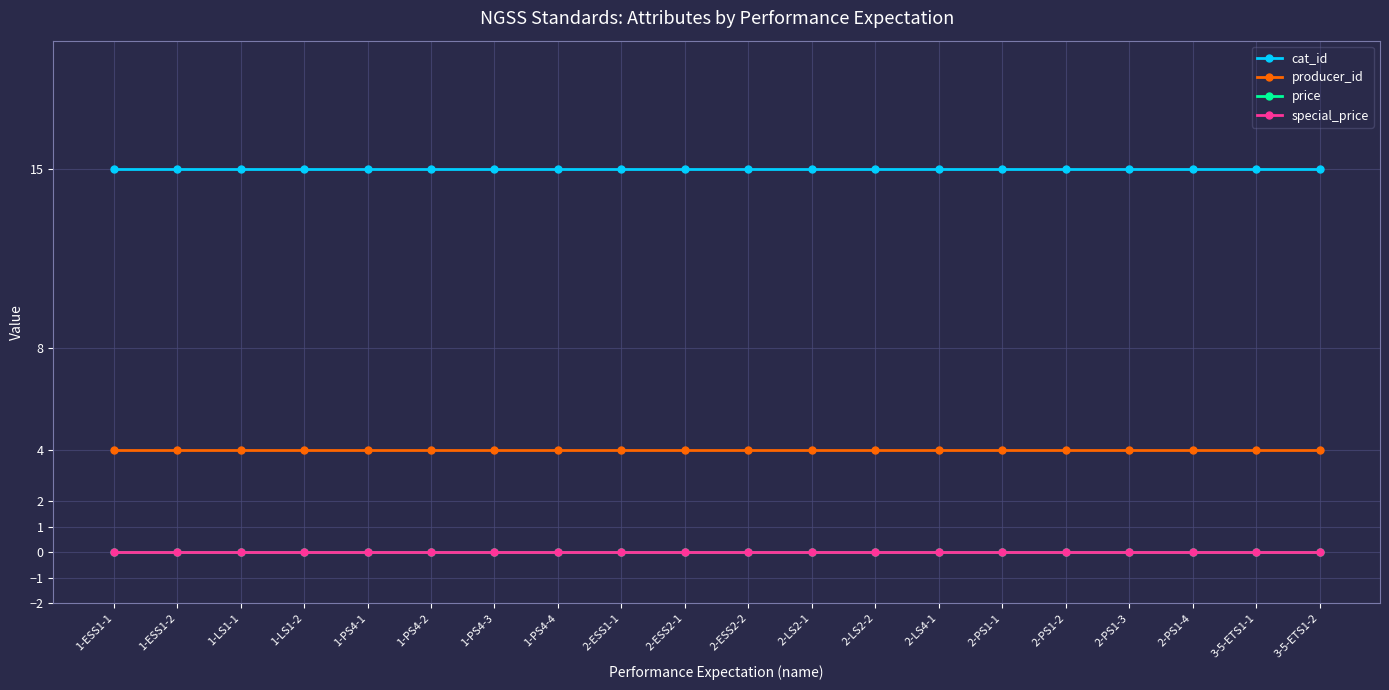

What is the label of the 2nd point from the right?

3-5-ETS1-1